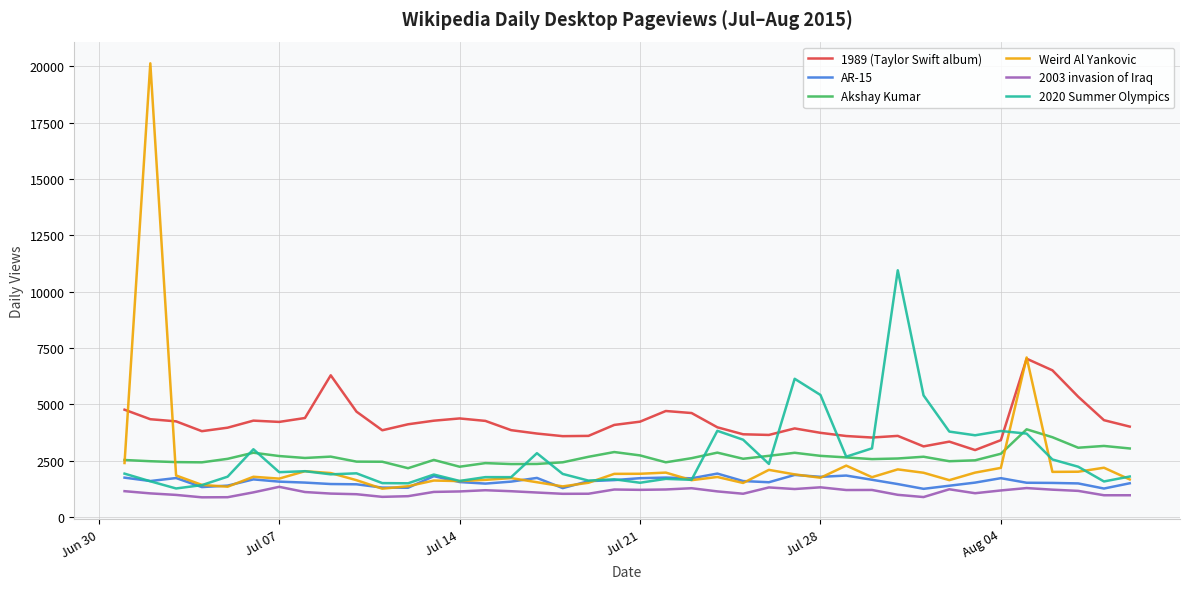

True or false: Akshay Kumar and 1989 (Taylor Swift album) intersect in this chart.

False